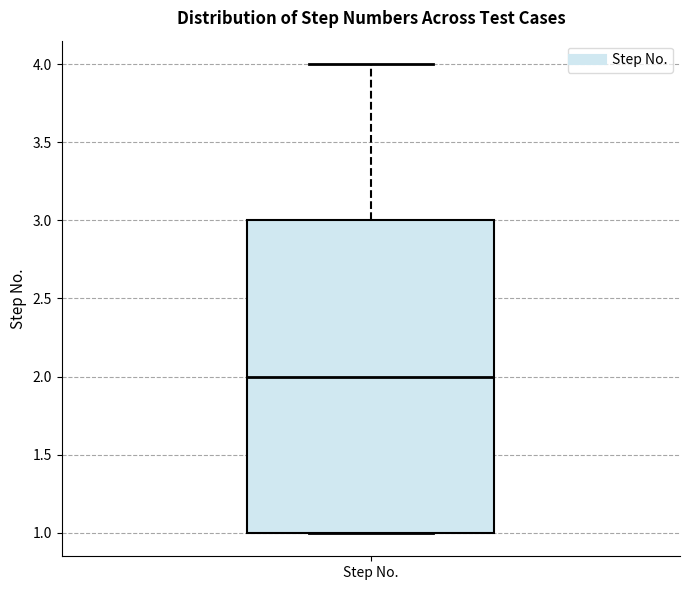

Transcribe this box plot: give where the median line is, the range the box spans, and where the two whiskers end, as read against the y-axis. The values are not printed on the chart, so give them approximately, as read against the axis.

median 2, box 1 to 3, whiskers 1 to 4